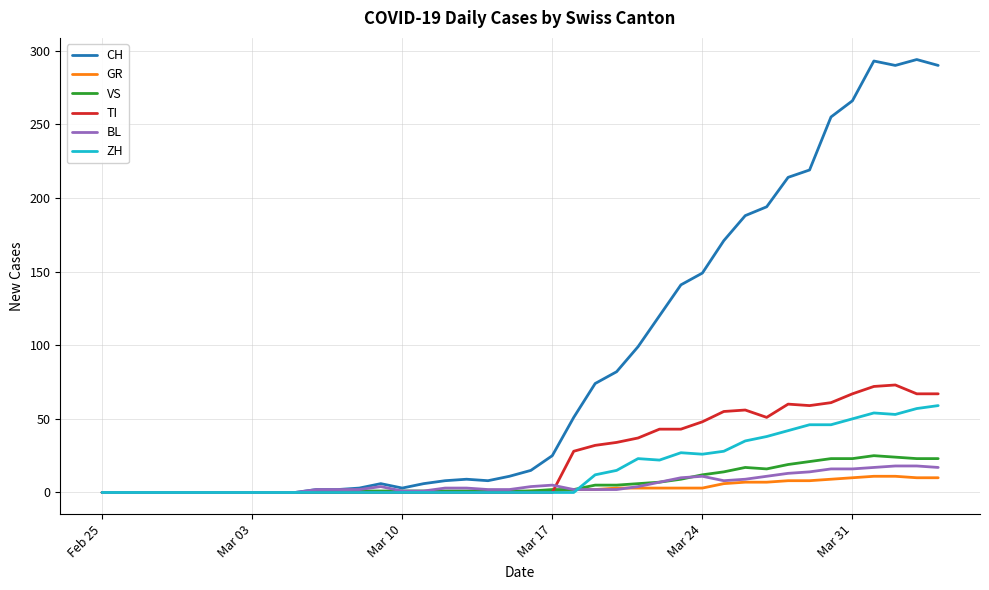

What is the greatest value displayed?

294